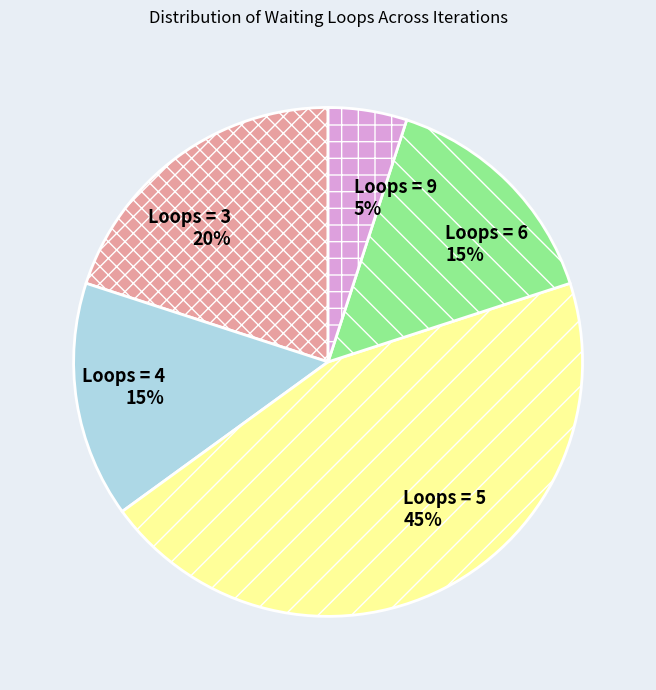

Between Loops = 4 and Loops = 3, which is larger?

Loops = 3